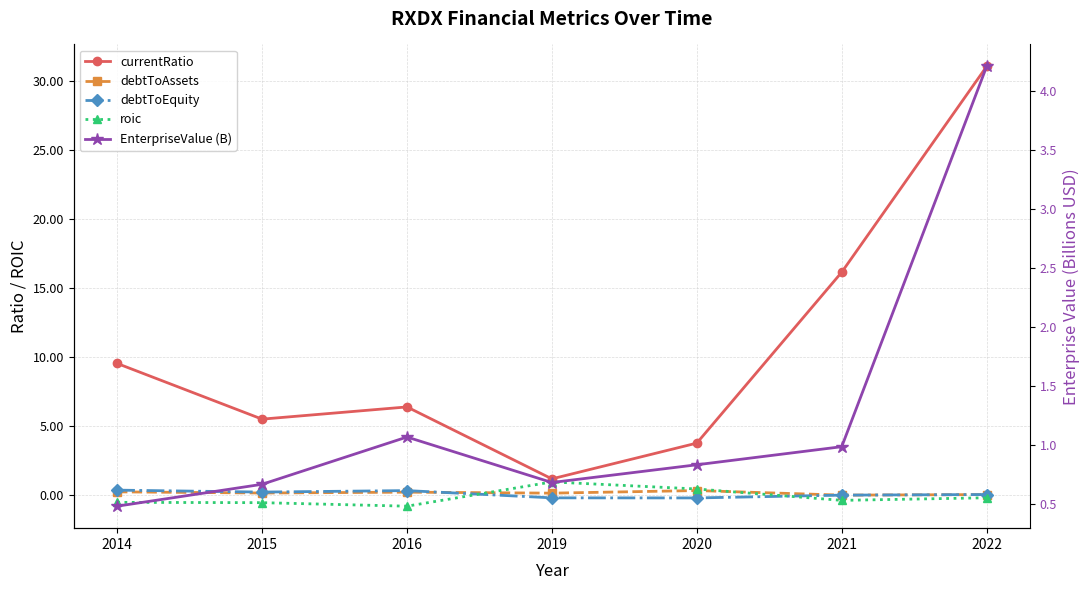

The roic series shows -0.8 at 2016. True or false?

True